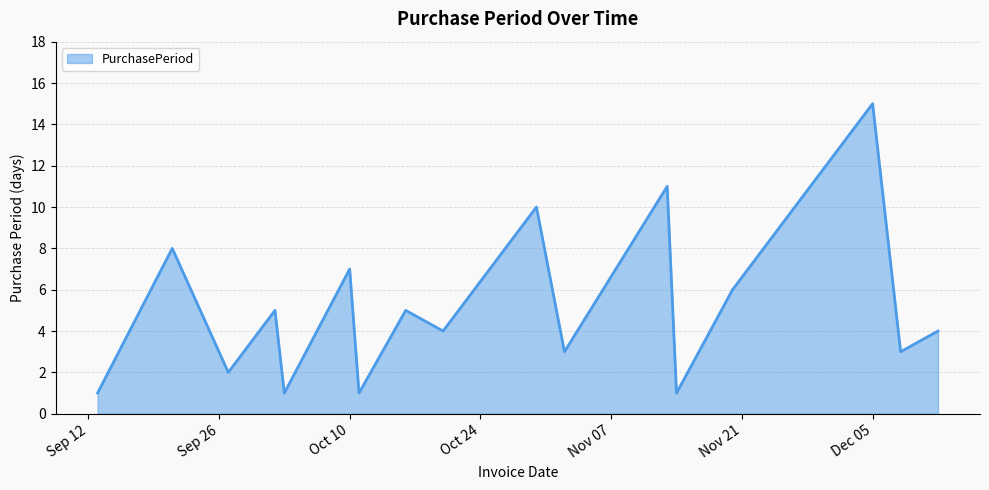

What is the greatest value displayed?

15